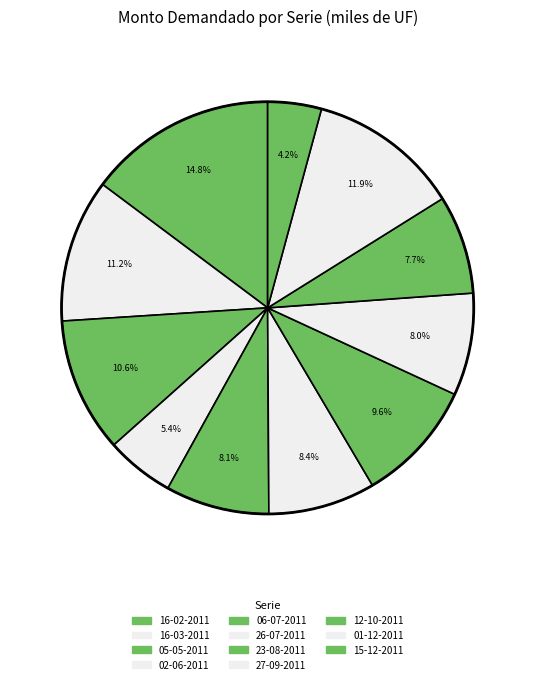

How many slices are in this pie chart?

11